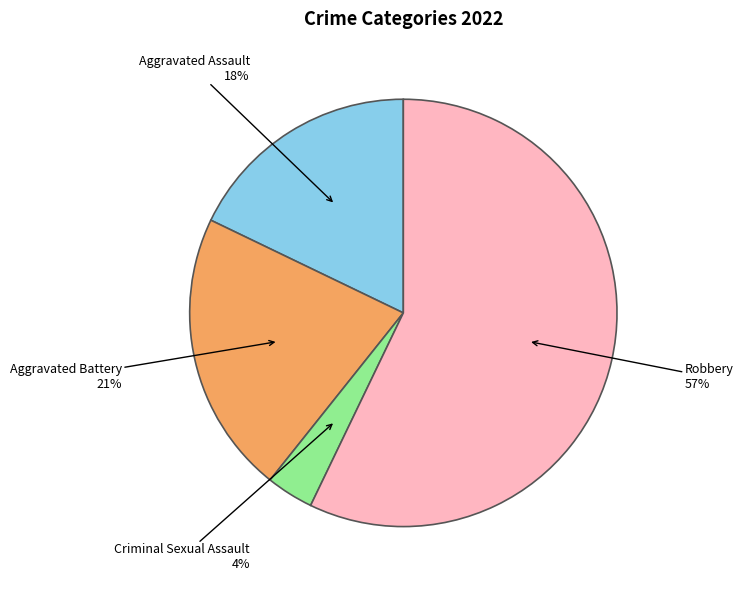

The Robbery slice represents 57% of the pie. True or false?

True